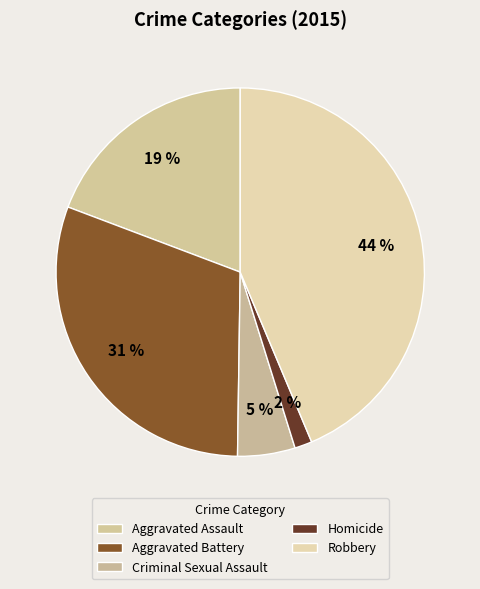

Count the number of slices in the pie.

5